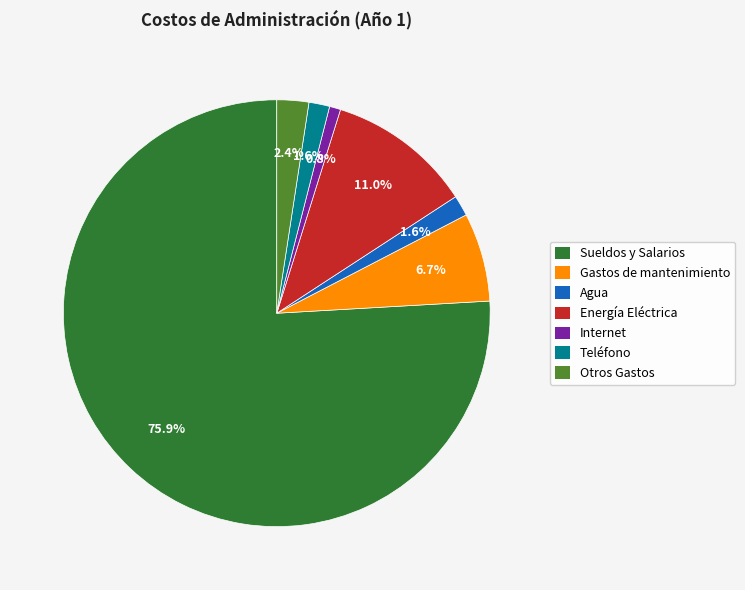

Does Sueldos y Salarios represent more than half of the total?

Yes